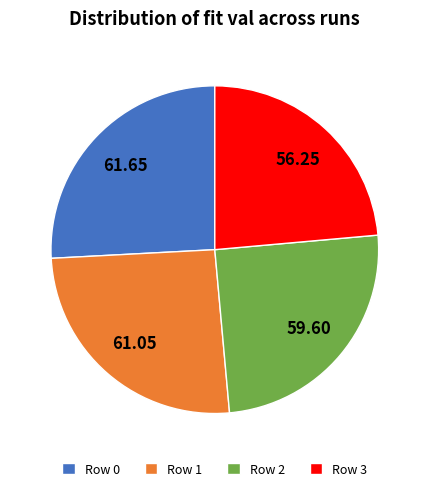

What is the ratio of the value at Row 2 to the value at Row 1?

1.0